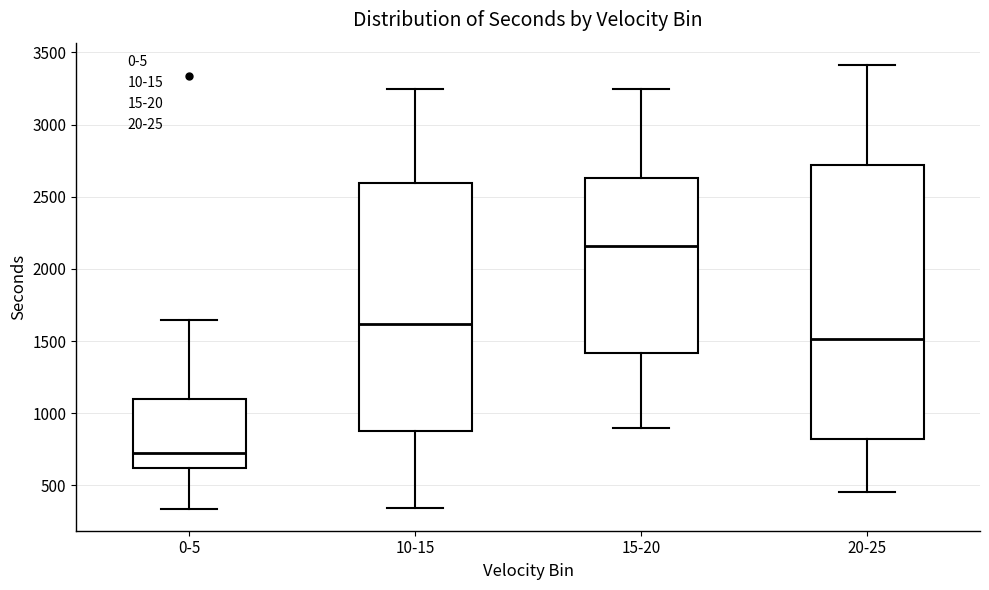

Which box has the lowest median line?

0-5